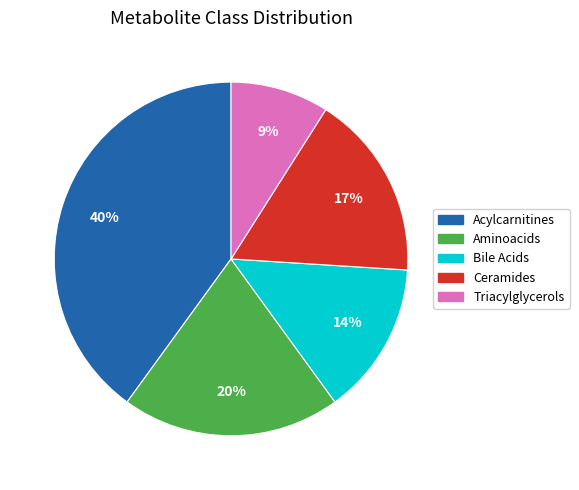

Rank the categories by value from lowest to highest.

Triacylglycerols, Bile Acids, Ceramides, Aminoacids, Acylcarnitines